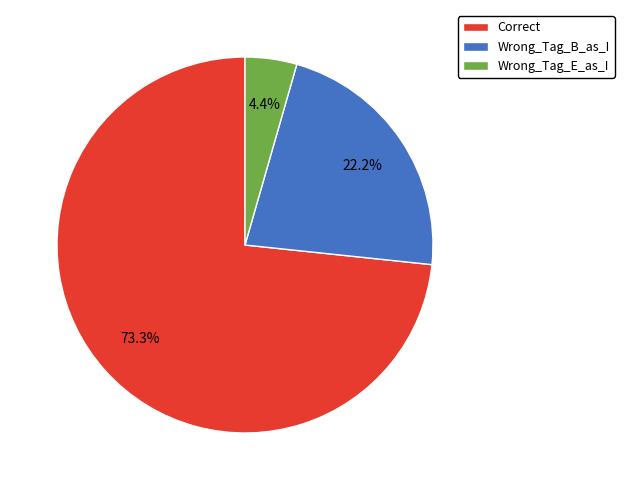

What is the smallest slice in the pie chart?

Wrong_Tag_E_as_I